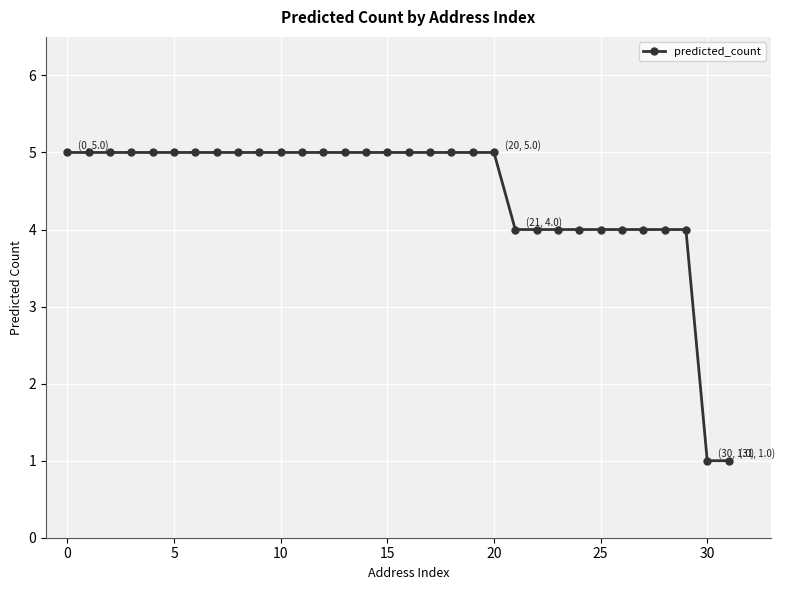

How many lines are shown in the chart?

1